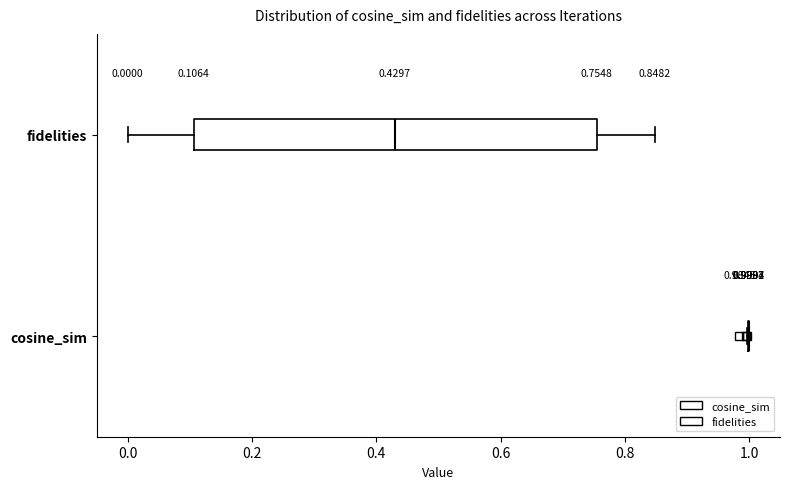

Comparing the boxes themselves (not the whiskers), which one is the widest?

fidelities